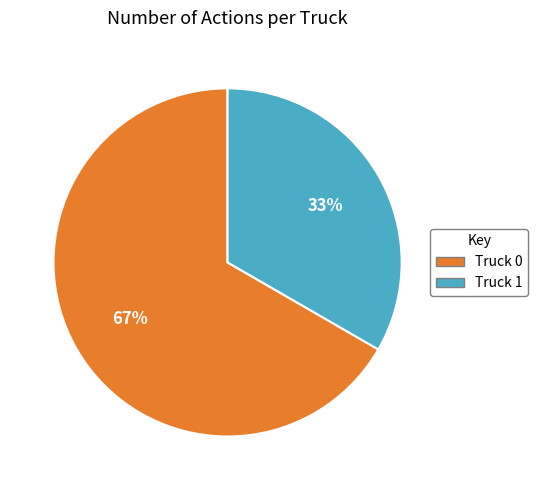

Is it true that Truck 1 is 44% of the pie?

False